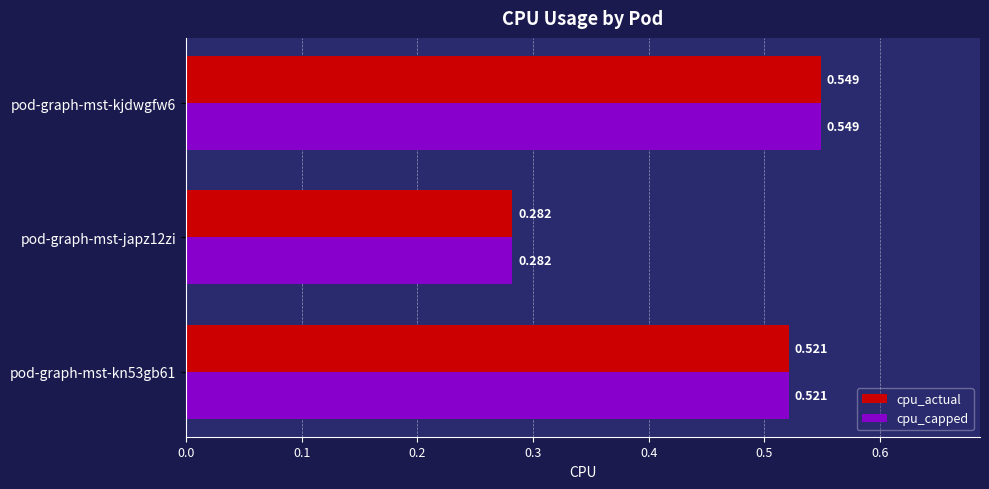

Which label corresponds to the largest value in the chart?

pod-graph-mst-kjdwgfw6